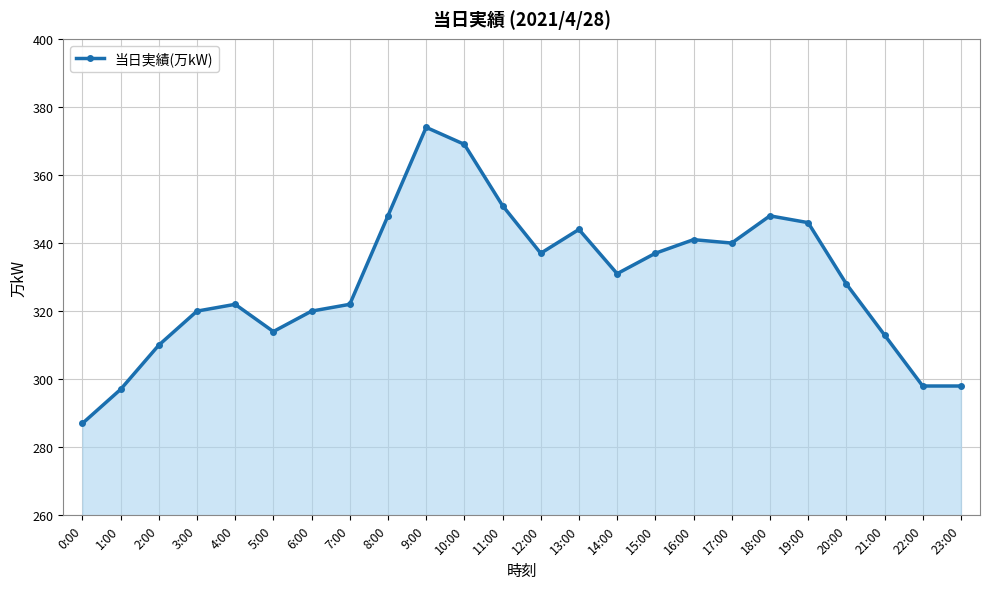

Is it true that the value at 7:00 is 322?

True